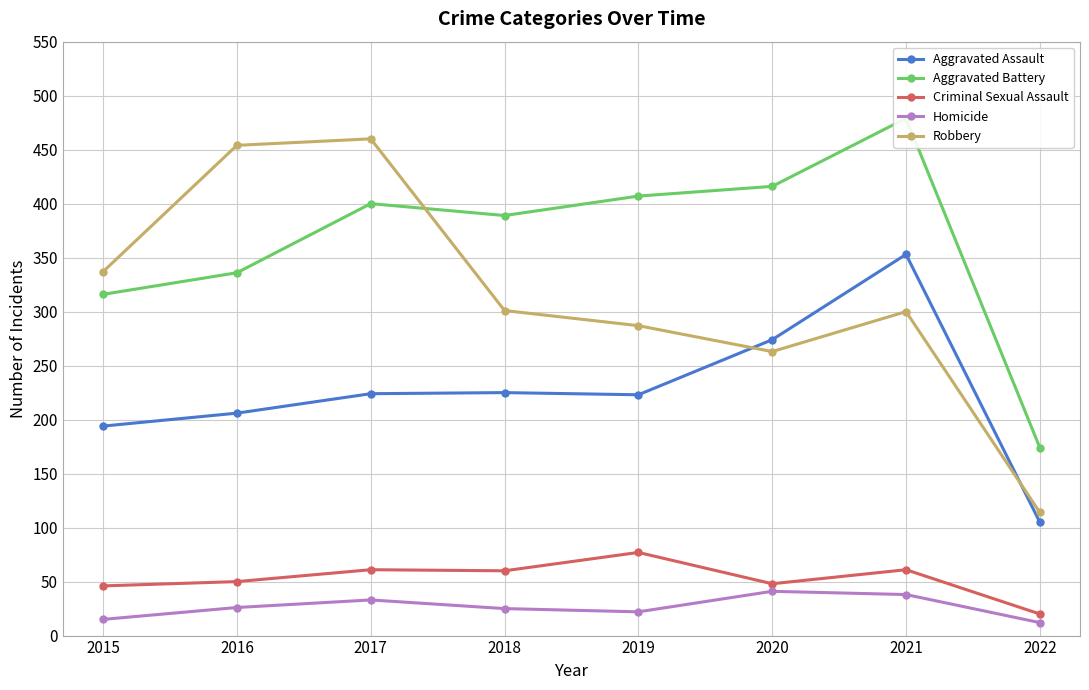

Reading left to right, extract all data points from this chart.

Aggravated Assault: 2015=194	2016=206	2017=224	2018=225	2019=223	2020=274	2021=353	2022=105
Aggravated Battery: 2015=316	2016=336	2017=400	2018=389	2019=407	2020=416	2021=479	2022=174
Criminal Sexual Assault: 2015=46	2016=50	2017=61	2018=60	2019=77	2020=48	2021=61	2022=20
Homicide: 2015=15	2016=26	2017=33	2018=25	2019=22	2020=41	2021=38	2022=12
Robbery: 2015=337	2016=454	2017=460	2018=301	2019=287	2020=263	2021=300	2022=114